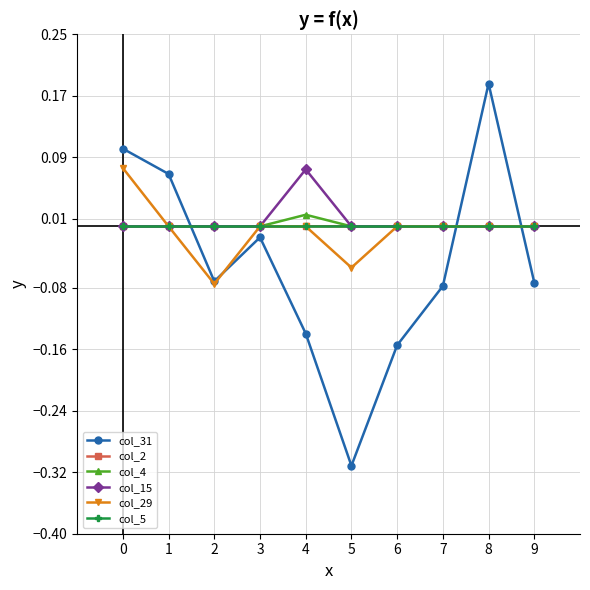

The col_31 series shows -0.1 at 2. True or false?

False